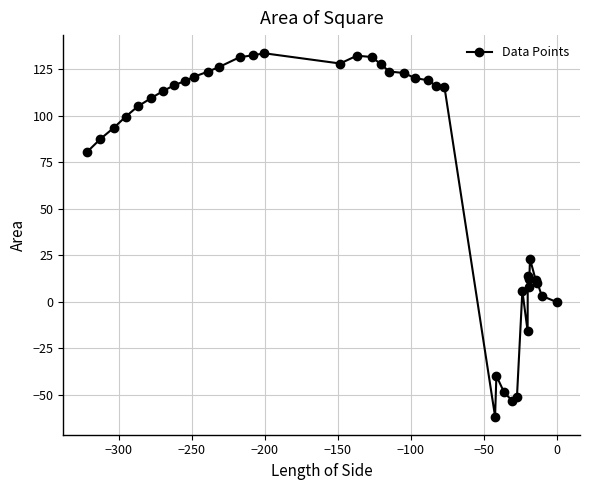

What is the difference between the maximum and second lowest values?

186.7